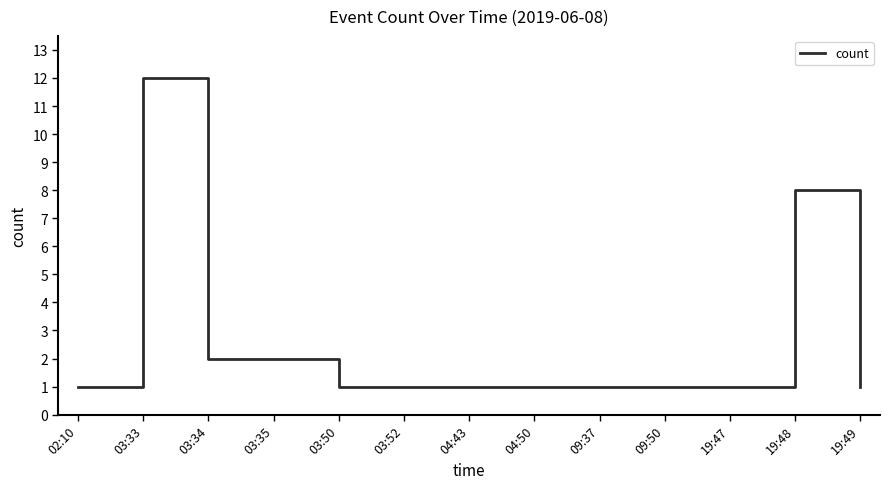

What position from the right is 03:52?

8